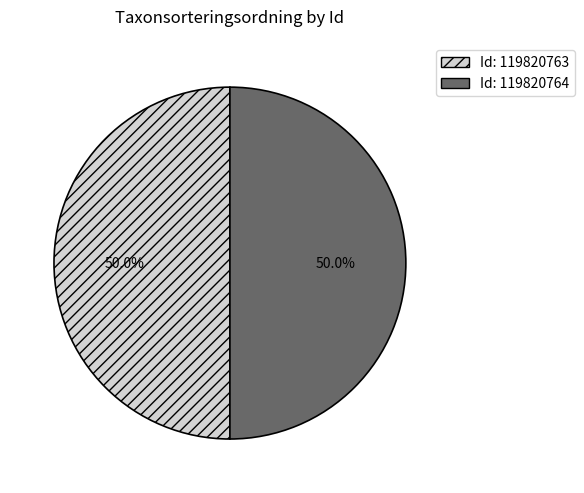

Rank the categories by value from highest to lowest.

119820764, 119820763